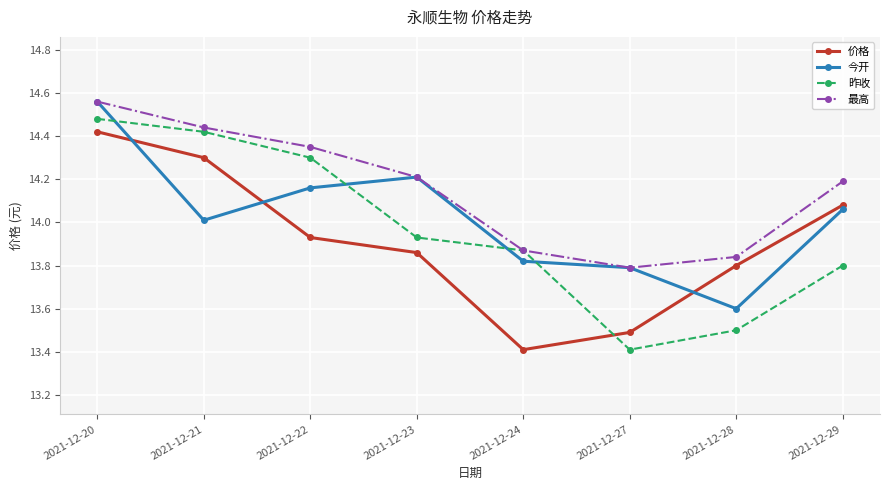

At which category is the sum across all series the highest?

2021-12-20